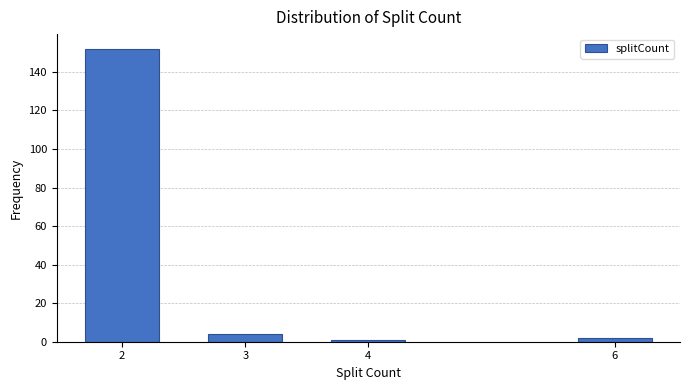

Reading left to right, list all the values displayed in this chart.

2=152	3=4	4=1	6=2